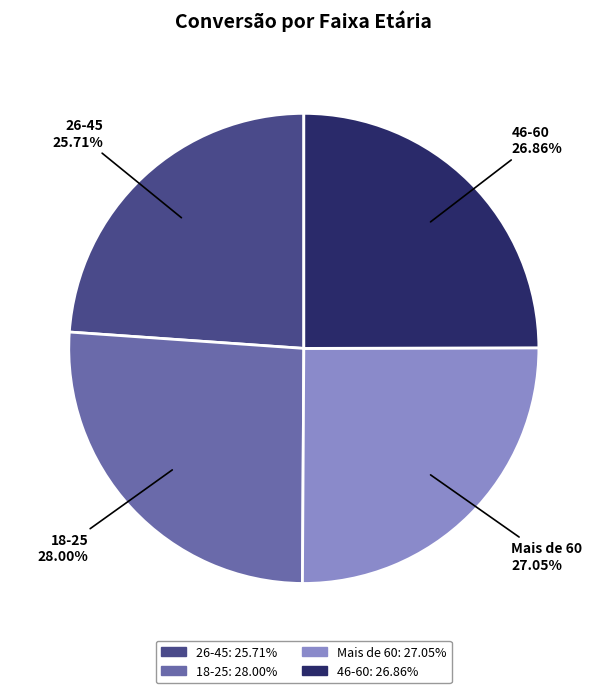

What is the change in value from 26-45 to 46-60?

+1.1